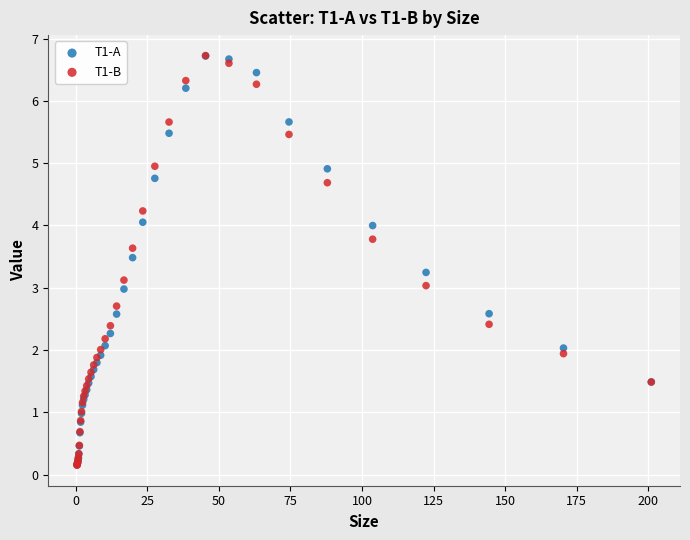

What are all the series names shown in the legend?

T1-A, T1-B